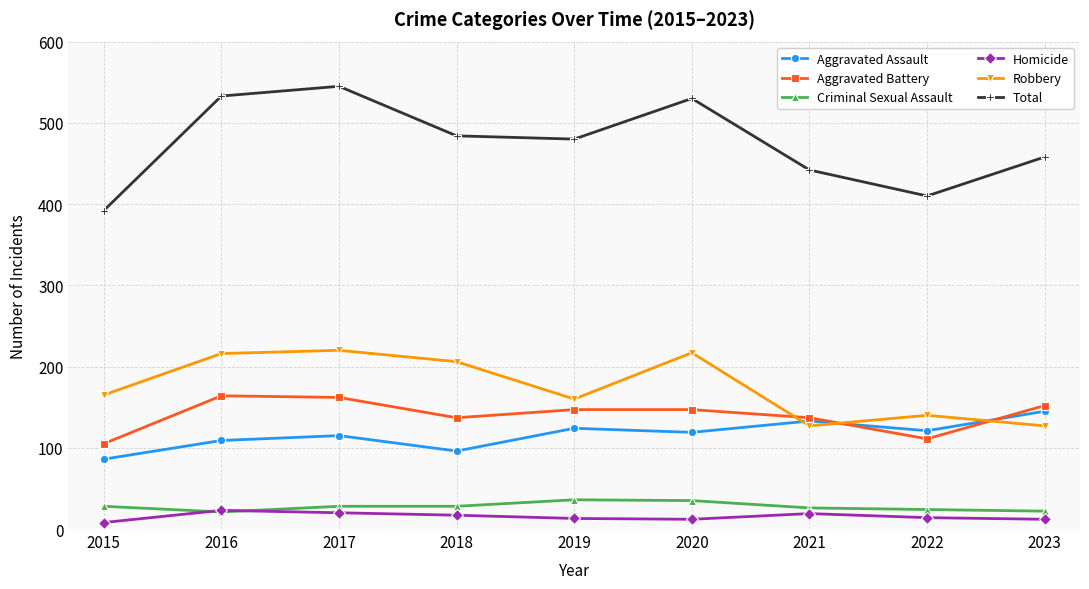

List the series in order of their peak value, lowest first.

Homicide, Criminal Sexual Assault, Aggravated Assault, Aggravated Battery, Robbery, Total